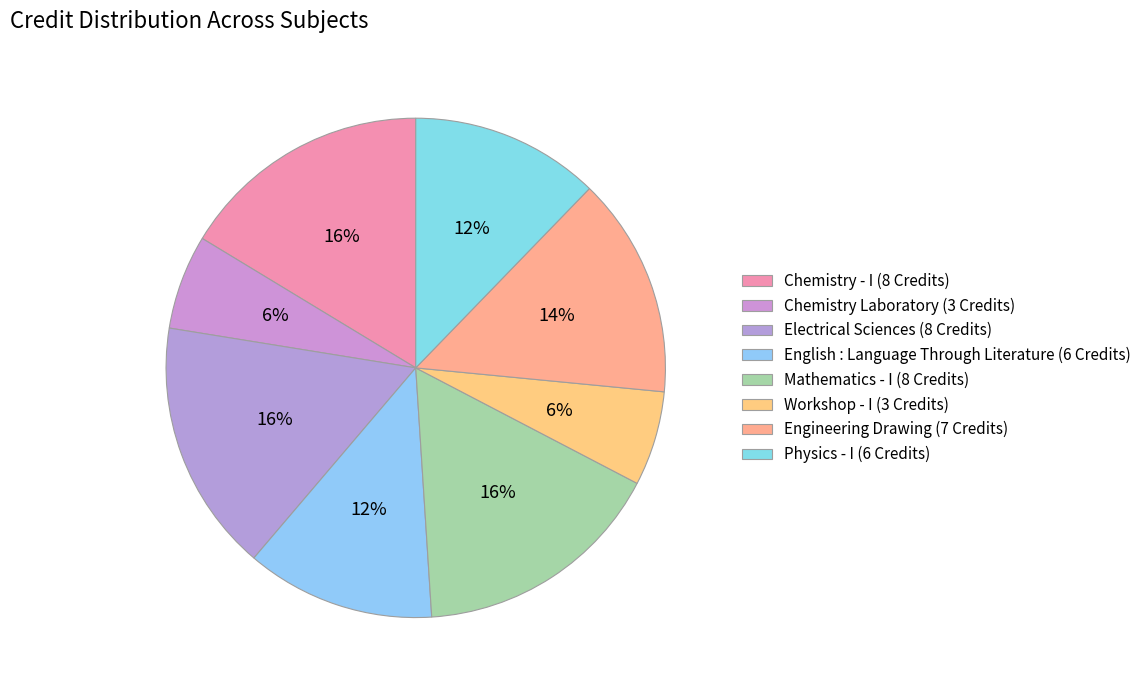

What is the change in value from Chemistry Laboratory to Electrical Sciences?

+5